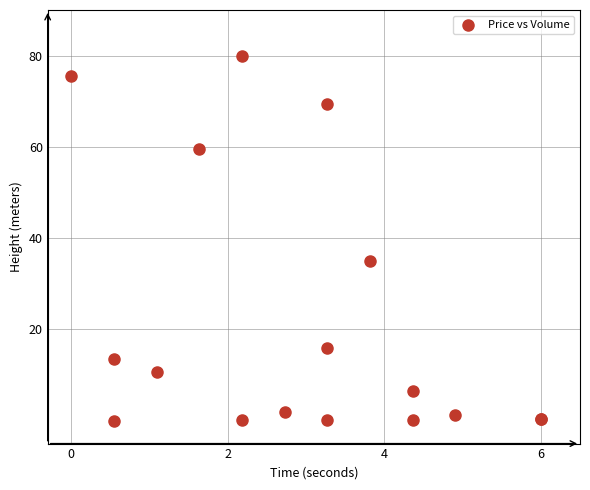

What Y value in the scatter plot is closest to 40?

34.9